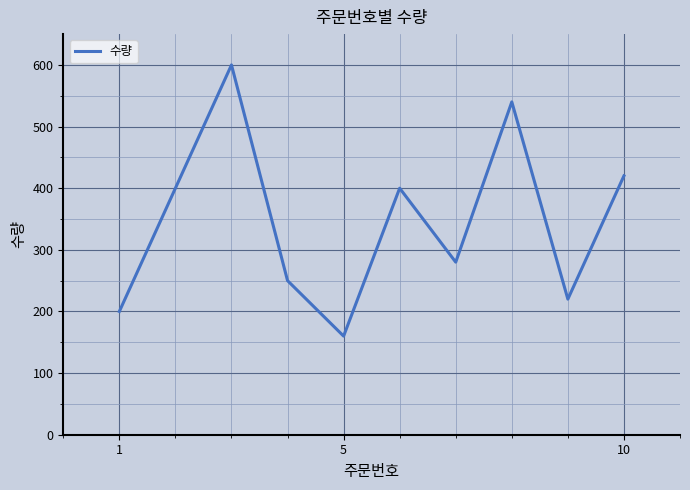

What is the maximum value shown in the chart?

600